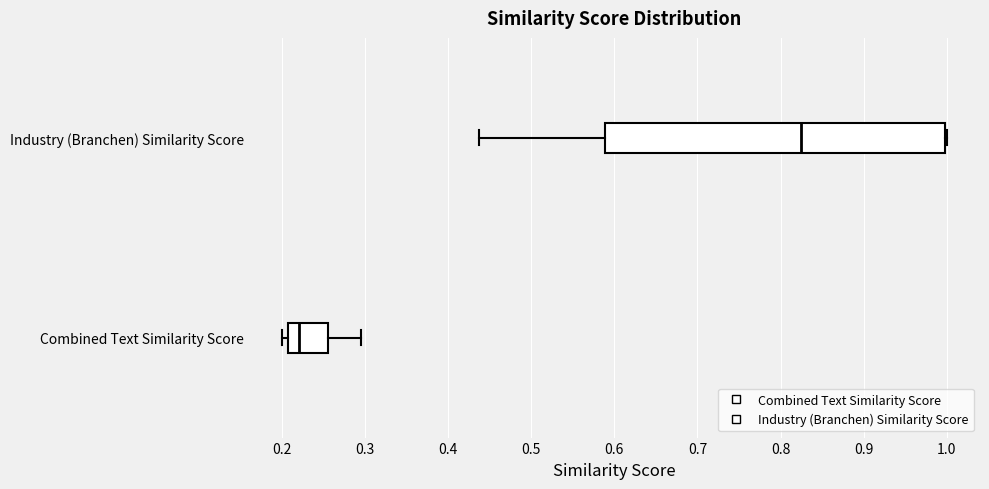

Reading bottom to top, read every box against the x-axis: the position of its median line, the range the box covers, and the ends of its whiskers. The values are not printed on the chart, so give them approximately, as read against the axis.

Combined Text Similarity Score: median 0.22, box 0.21 to 0.26, whiskers 0.20 to 0.29
Industry (Branchen) Similarity Score: median 0.82, box 0.59 to 1.00, whiskers 0.44 to 1.00